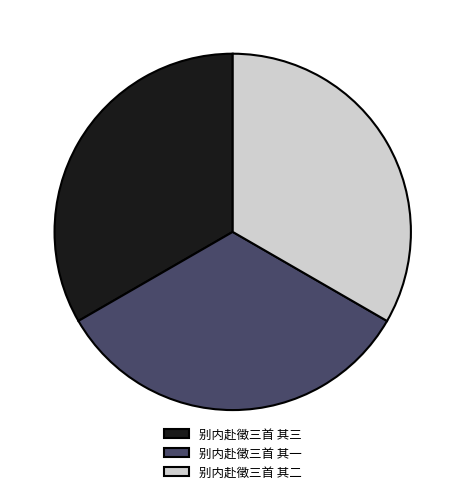

True or false: 别内赴徵三首 其二 accounts for 33% of the total.

True